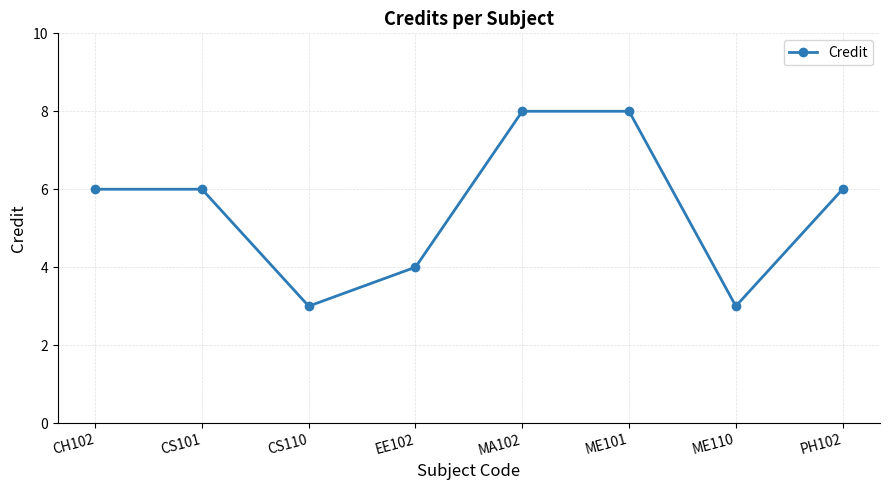

What is the difference between the values at ME101 and CS110?

5